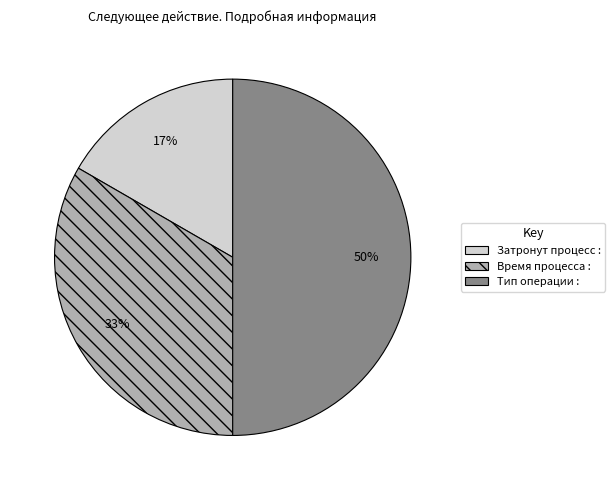

Which slice is the smallest?

Затронут процесс :